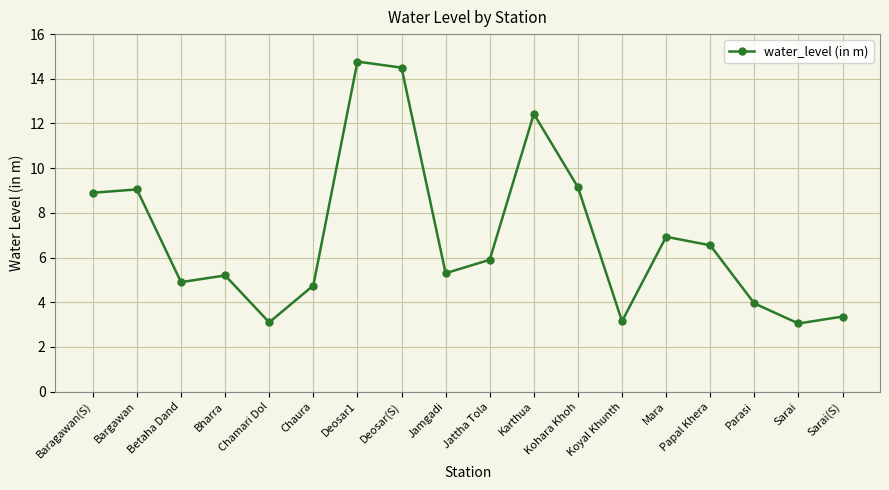

What is the change in value from Deosar(S) to Jamgadi?

-9.2